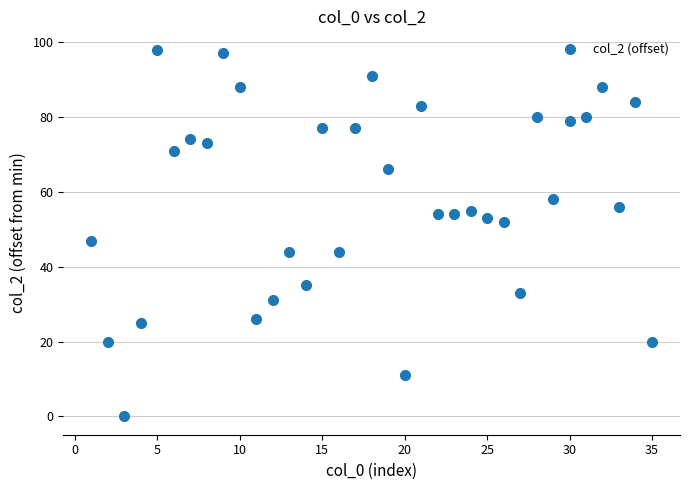

What is the range of Y values (max minus min)?

98